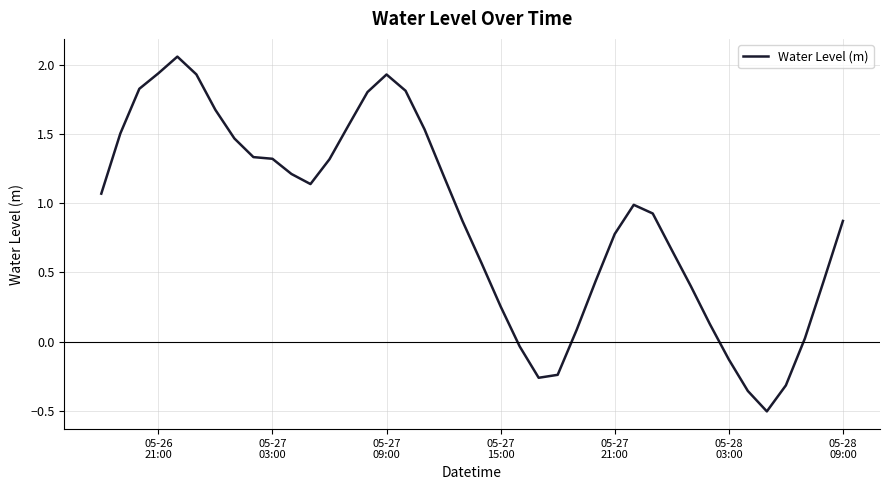

What is the smallest value displayed?

-0.5